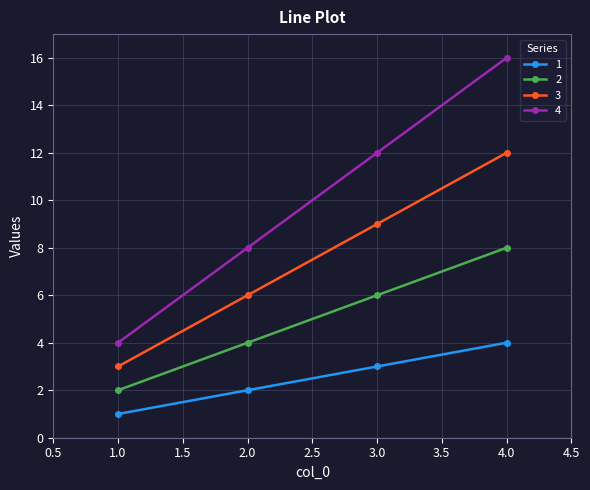

Does the chart display data point markers on the line(s)?

Yes